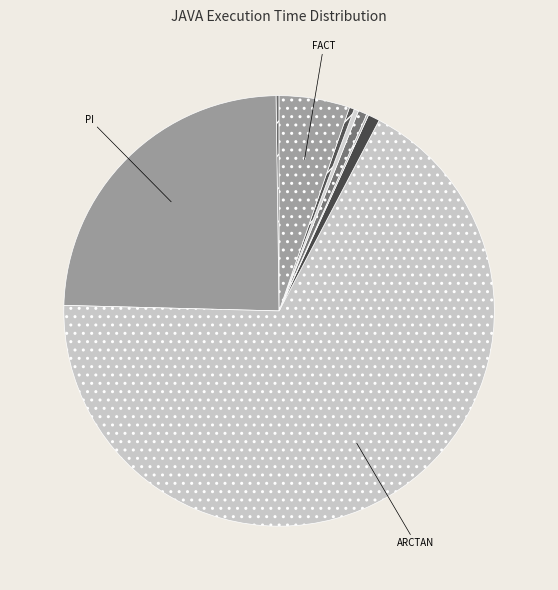

What is the largest slice in the pie chart?

ARCTAN